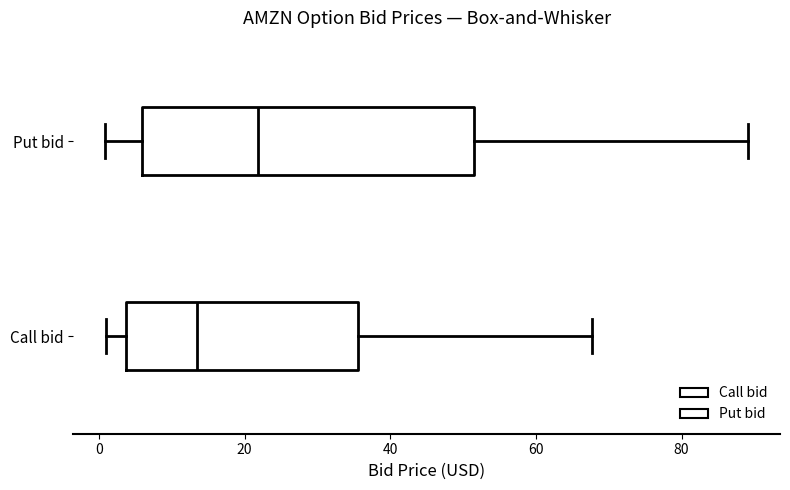

Reading bottom to top, read every box against the x-axis: the position of its median line, the range the box covers, and the ends of its whiskers. The values are not printed on the chart, so give them approximately, as read against the axis.

Call bid: median 14, box 4 to 36, whiskers 2 to 68
Put bid: median 22, box 6 to 52, whiskers 0 to 90